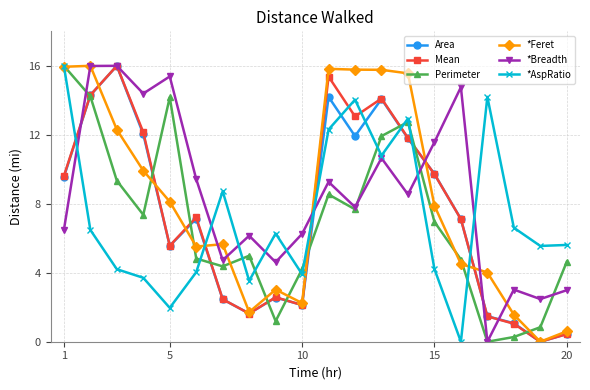

Does the chart have visible grid lines?

Yes